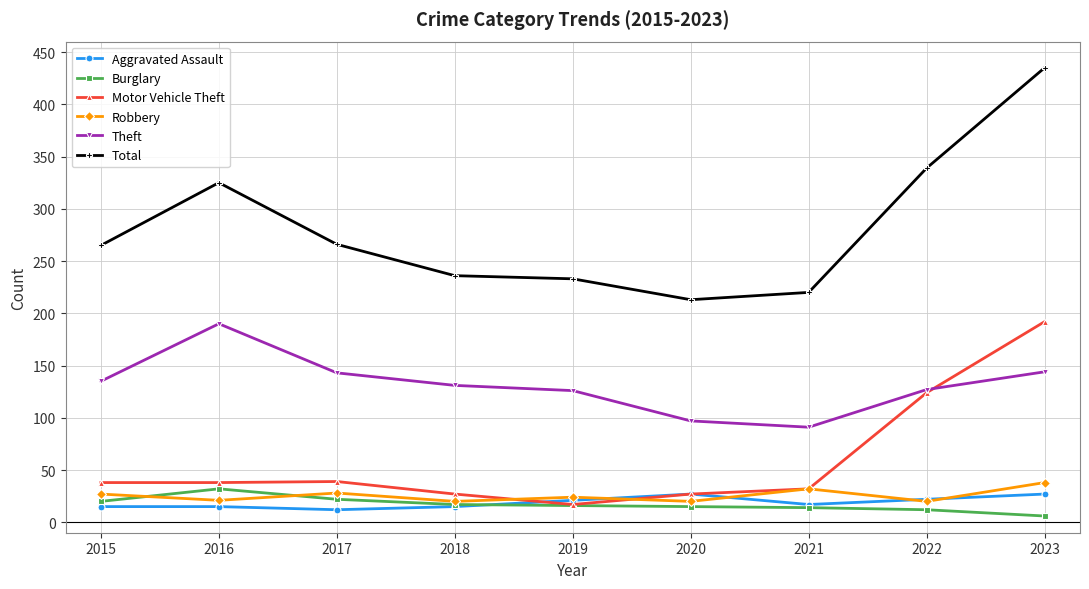

What is the value of the Burglary point at the 1st from the left?

20